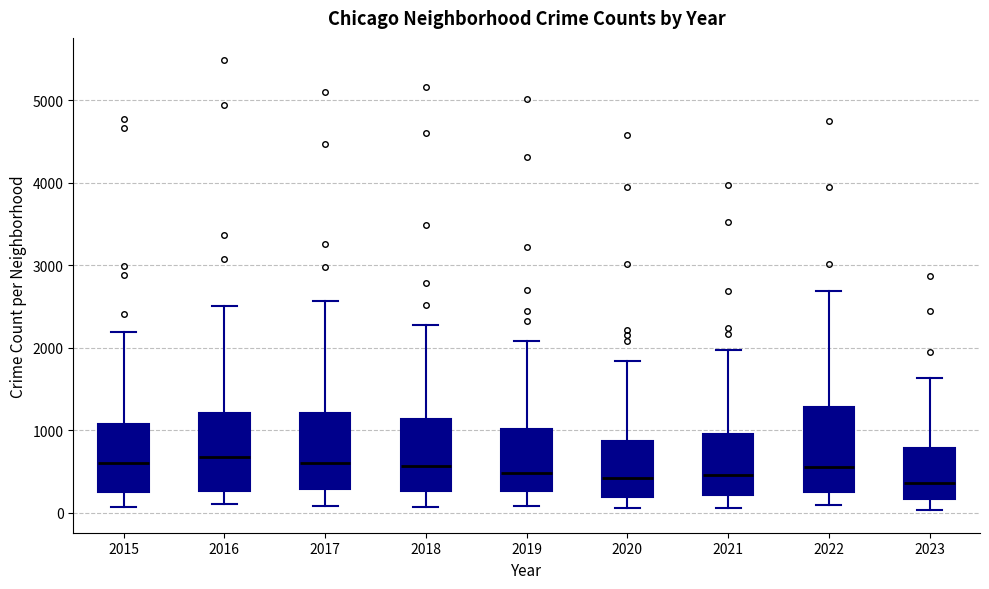

Reading left to right, read every box against the y-axis: the position of its median line, the range the box covers, and the ends of its whiskers. The values are not printed on the chart, so give them approximately, as read against the axis.

2015: median 600, box 300 to 1100, whiskers 100 to 2200
2016: median 700, box 300 to 1200, whiskers 100 to 2500
2017: median 600, box 300 to 1200, whiskers 100 to 2600
2018: median 600, box 300 to 1100, whiskers 100 to 2300
2019: median 500, box 300 to 1000, whiskers 100 to 2100
2020: median 400, box 200 to 900, whiskers 100 to 1800
2021: median 500, box 200 to 900, whiskers 100 to 2000
2022: median 600, box 300 to 1300, whiskers 100 to 2700
2023: median 400, box 200 to 800, whiskers 0 to 1600